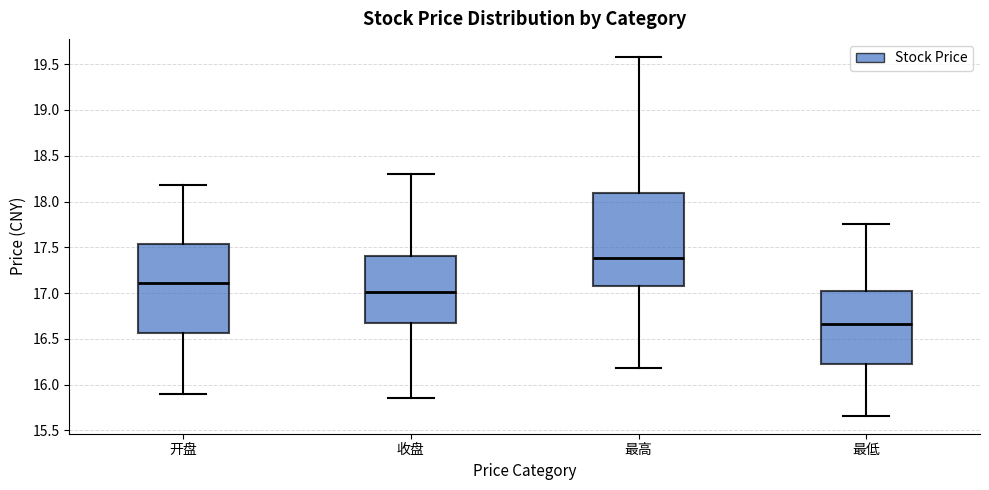

Where does the lower whisker of the box for 收盘 end on the y-axis? The values are not printed on the chart, so give them approximately, as read against the axis.

15.85